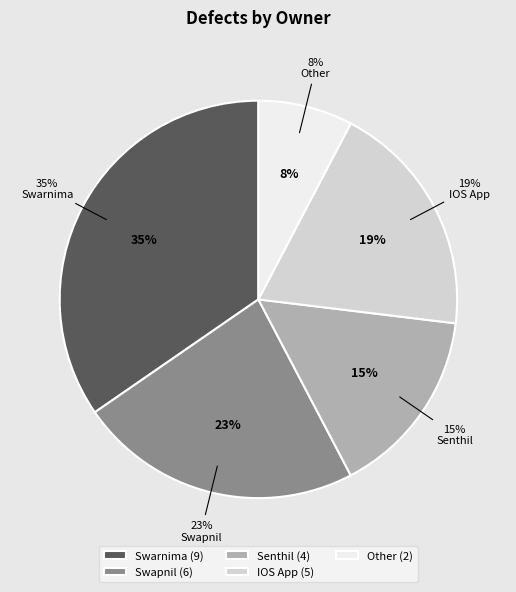

Rank the categories by value from highest to lowest.

Swarnima, Swapnil, IOS App, Senthil, Other